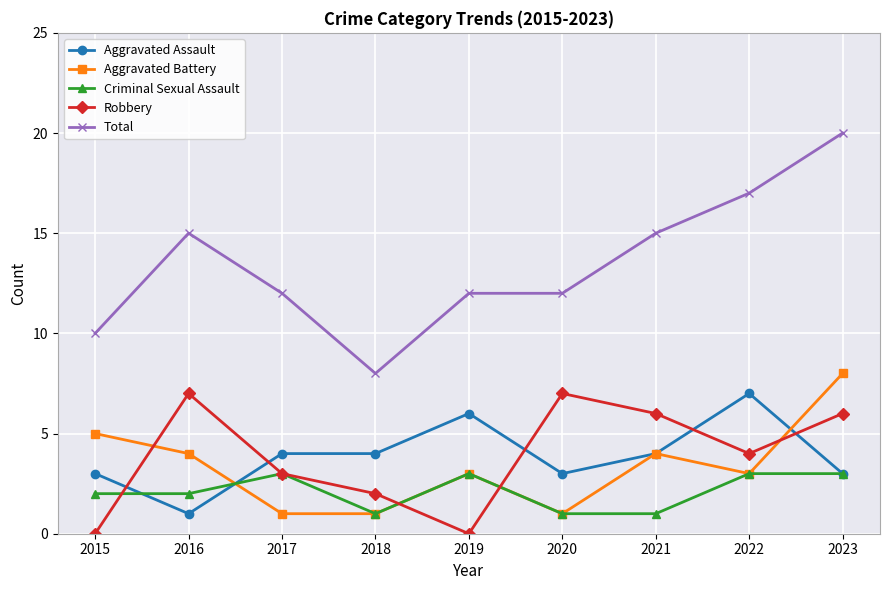

Reading left to right, list all the values displayed in this chart.

Aggravated Assault: 2015=3	2016=1	2017=4	2018=4	2019=6	2020=3	2021=4	2022=7	2023=3
Aggravated Battery: 2015=5	2016=4	2017=1	2018=1	2019=3	2020=1	2021=4	2022=3	2023=8
Criminal Sexual Assault: 2015=2	2016=2	2017=3	2018=1	2019=3	2020=1	2021=1	2022=3	2023=3
Robbery: 2015=0	2016=7	2017=3	2018=2	2019=0	2020=7	2021=6	2022=4	2023=6
Total: 2015=10	2016=15	2017=12	2018=8	2019=12	2020=12	2021=15	2022=17	2023=20